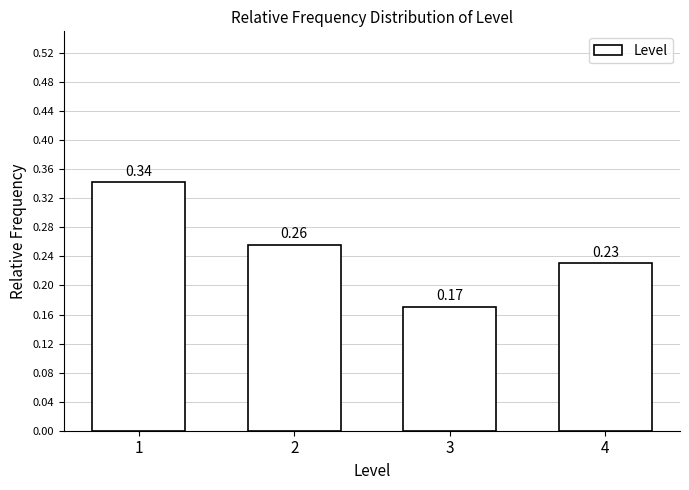

What is the change in value from 3 to 4?

+0.1